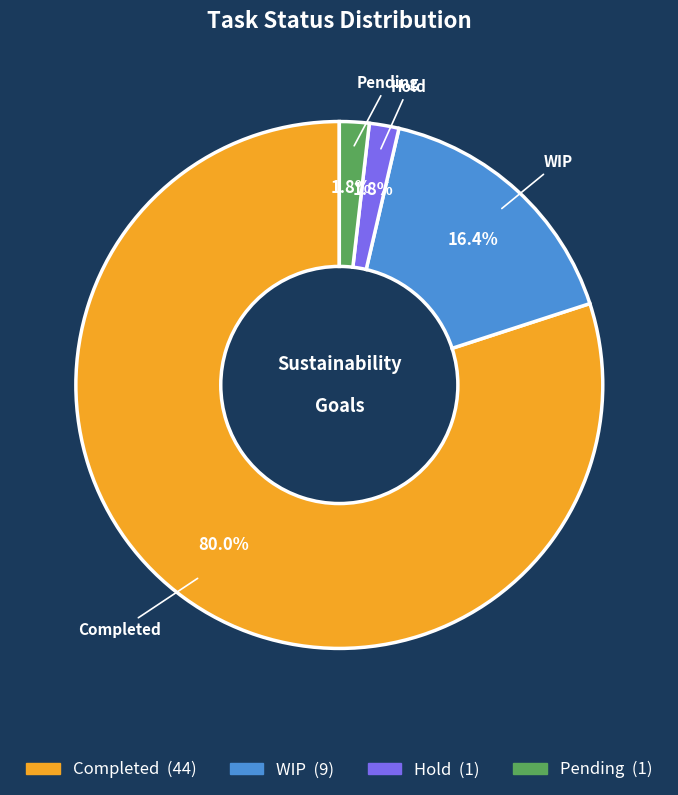

Does Pending account for over 50% of the chart?

No